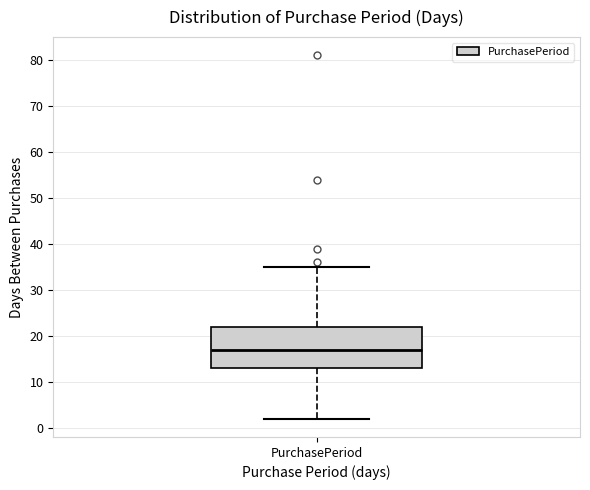

Where is the lower edge of the box for PurchasePeriod on the y-axis? The values are not printed on the chart, so give them approximately, as read against the axis.

13